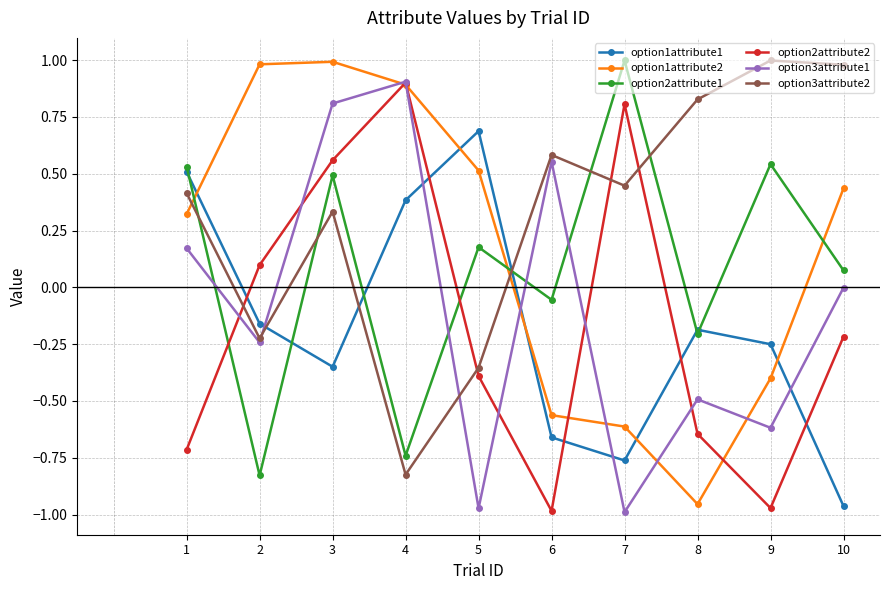

Is it true that option1attribute2 equals -0.4 at 9?

True